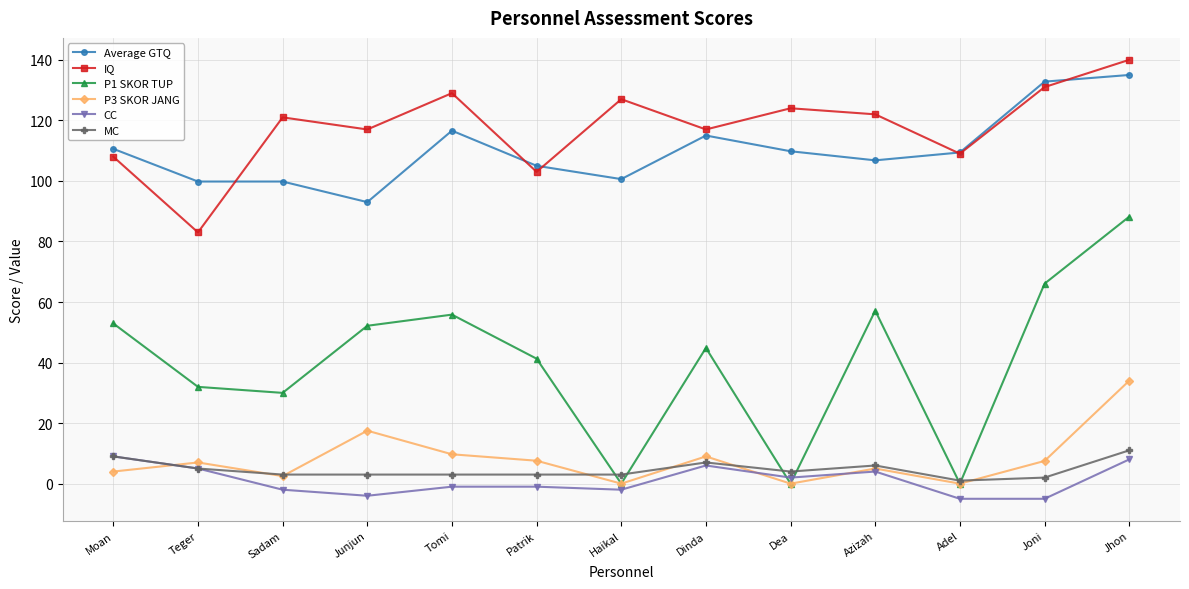

How many data points does each series have?

13